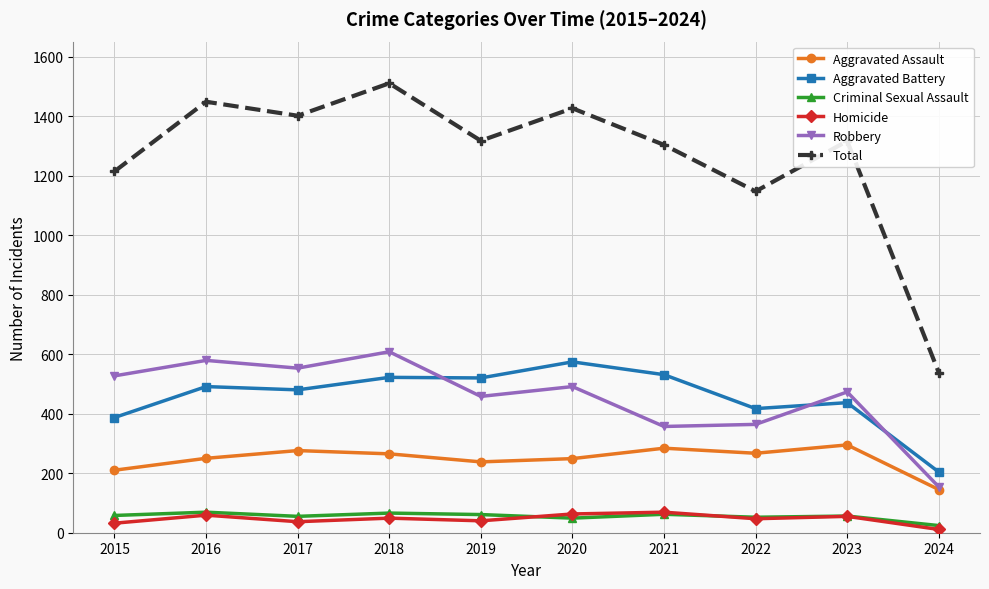

Which category has the lowest value in the Aggravated Assault series?

2024